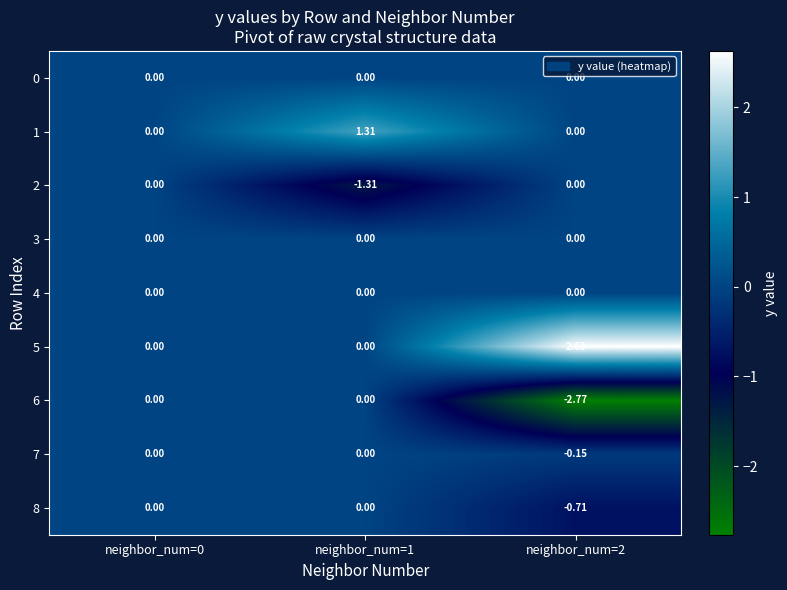

Count the number of data series in this chart.

9